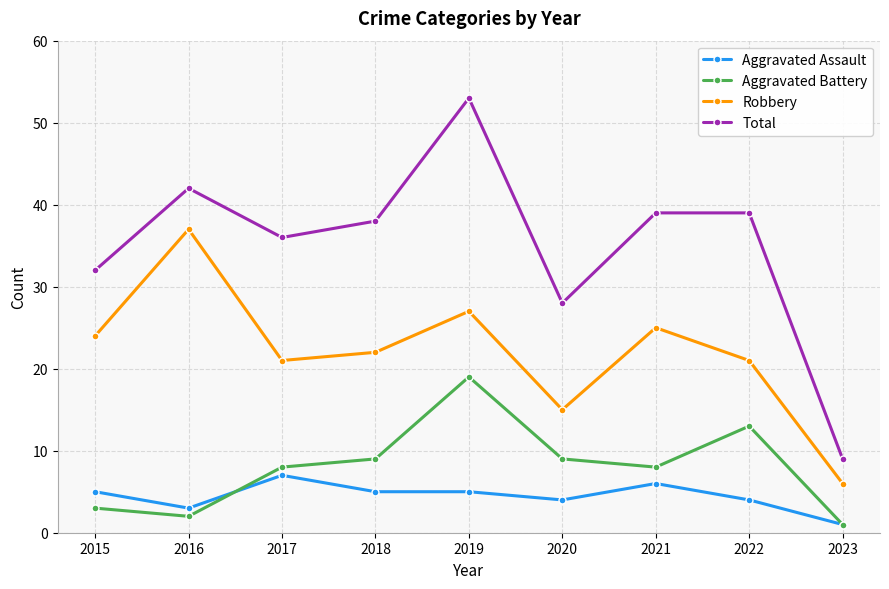

Which series has the largest total across all categories?

Total